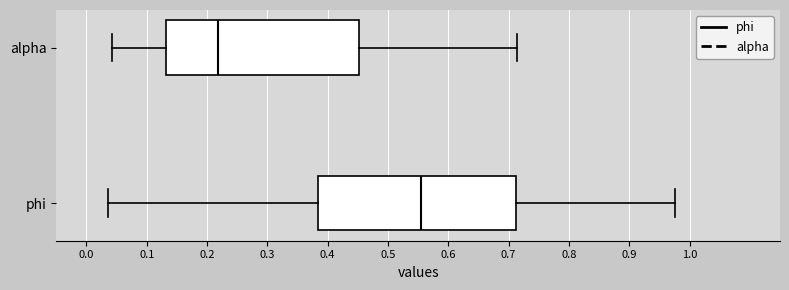

Which box's median line is the furthest to the left?

alpha